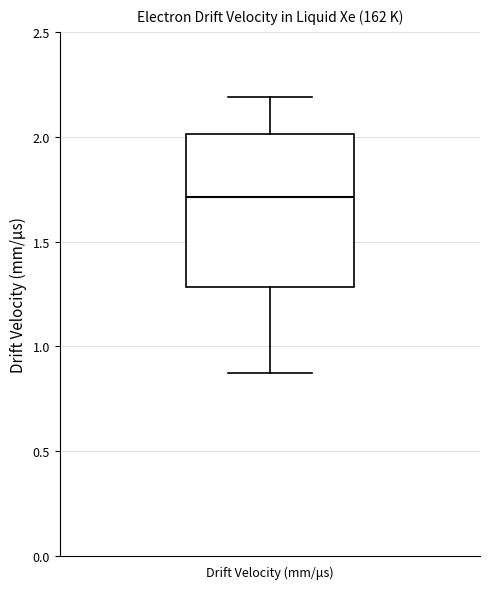

Read this box plot against the y-axis: the position of the median line, the range covered by the box, and the ends of both whiskers. The values are not printed on the chart, so give them approximately, as read against the axis.

median 1.70, box 1.30 to 2.00, whiskers 0.85 to 2.20